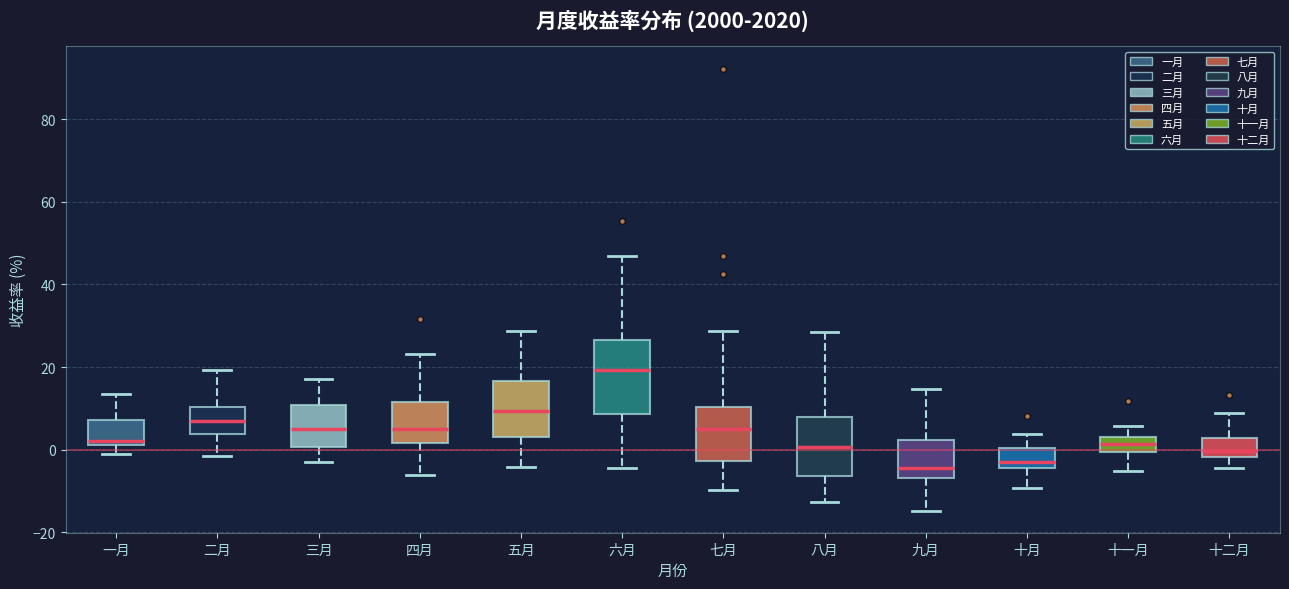

Comparing the boxes themselves (not the whiskers), which one is the tallest?

六月